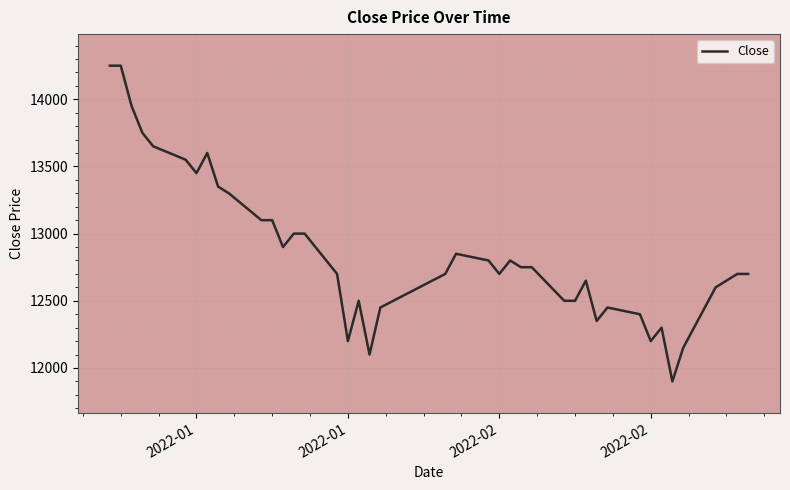

What is the greatest value displayed?

14250